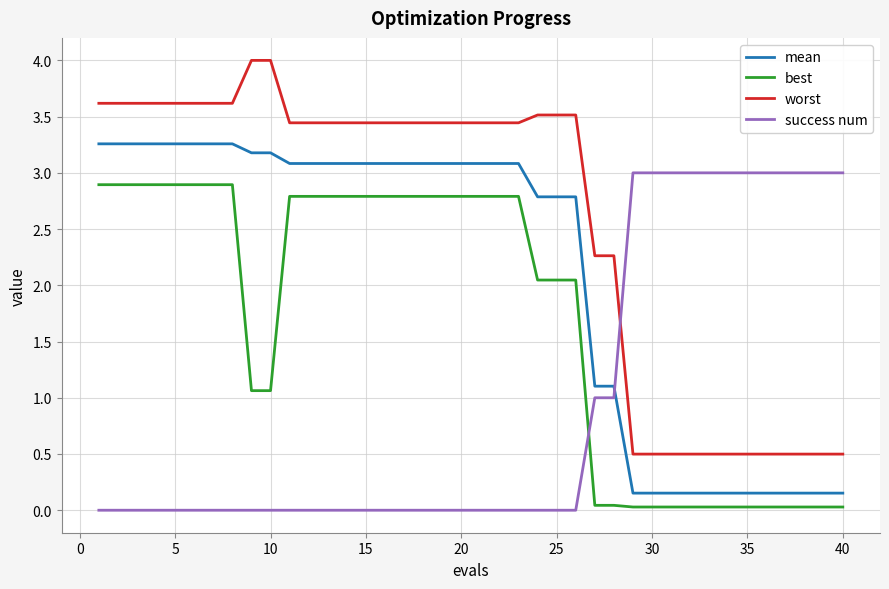

Does the chart have visible grid lines?

Yes